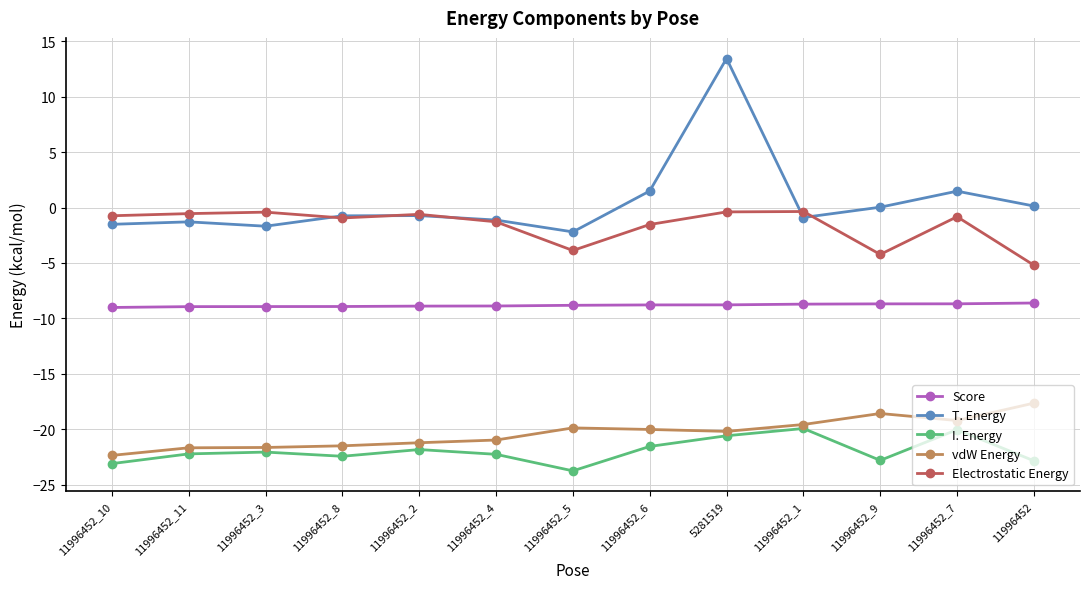

Is it true that vdW Energy equals -28.3 at 11996452?

False